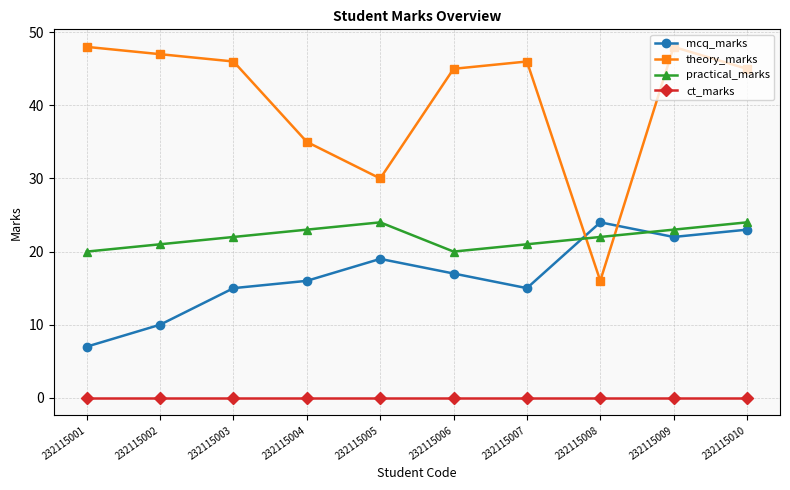

Between which two adjacent categories do mcq_marks and practical_marks first intersect?

232115007 and 232115008